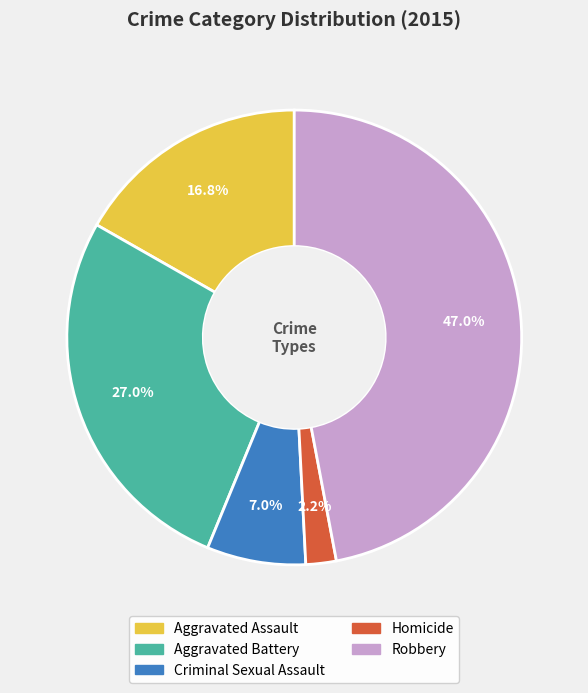

To the nearest percent, what is the difference between the largest and smallest slice percentages?

45%